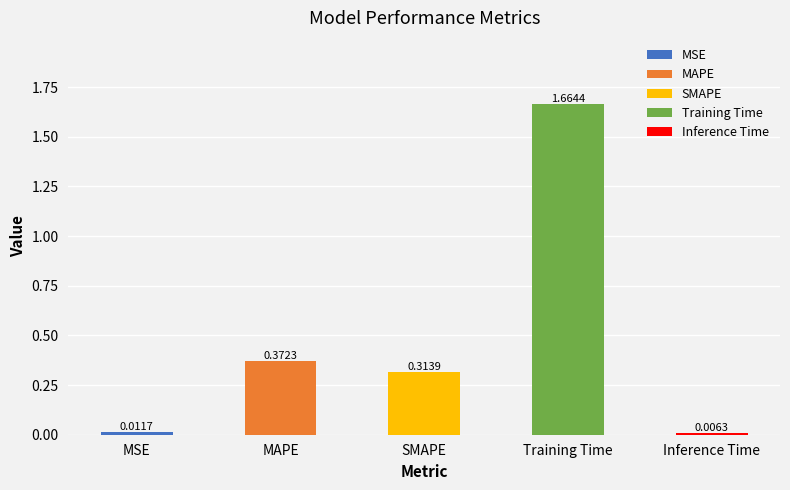

At which category does the chart reach its minimum across all series?

Inference Time